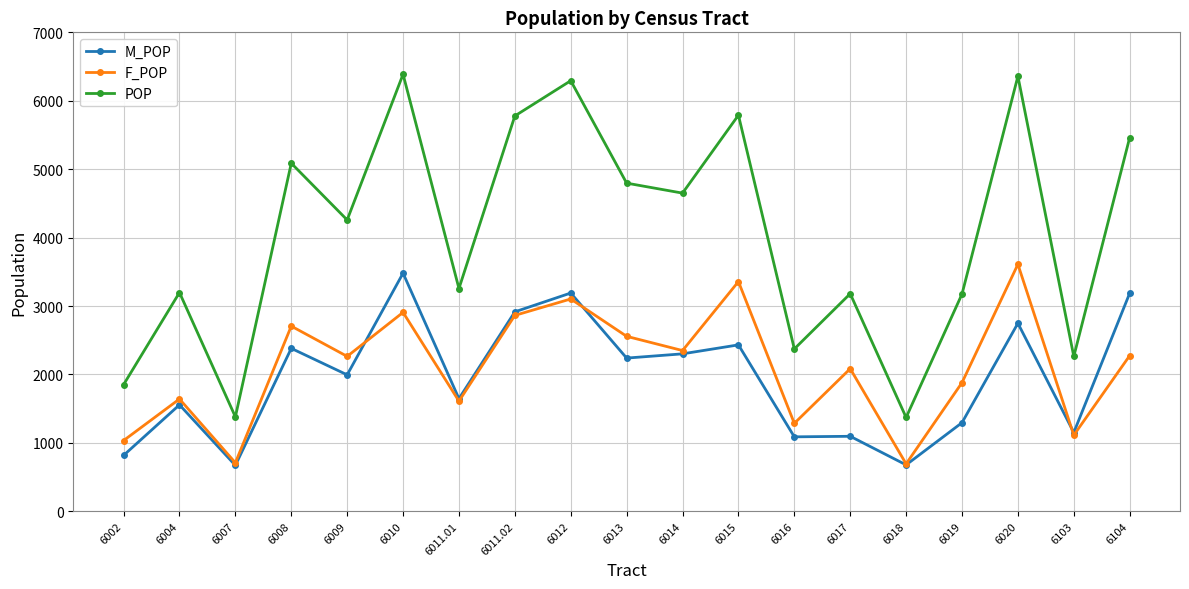

What are all the series names shown in the legend?

M_POP, F_POP, POP